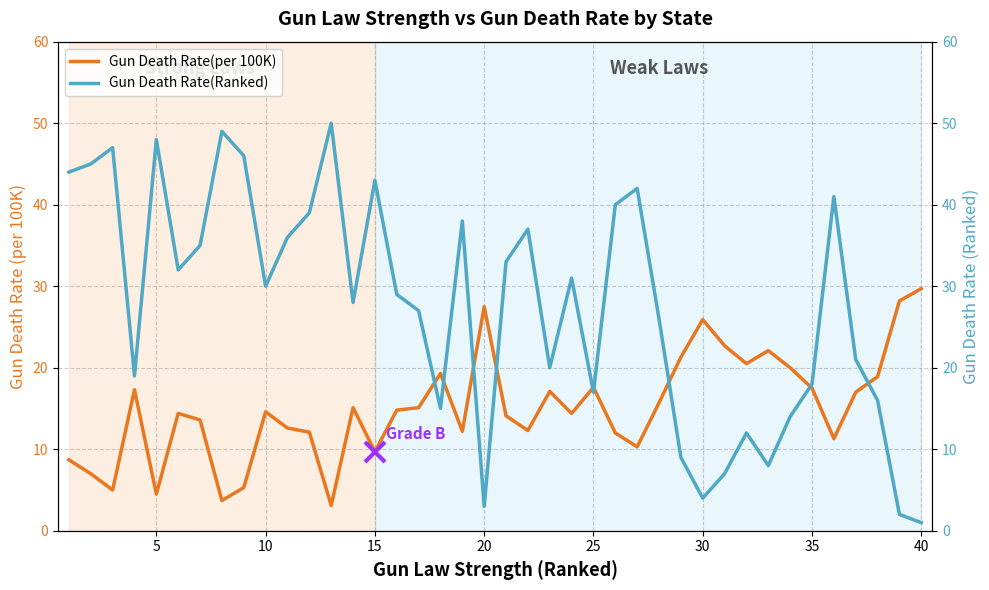

Which category has the highest value in the Gun Death Rate(per 100K) series?

40